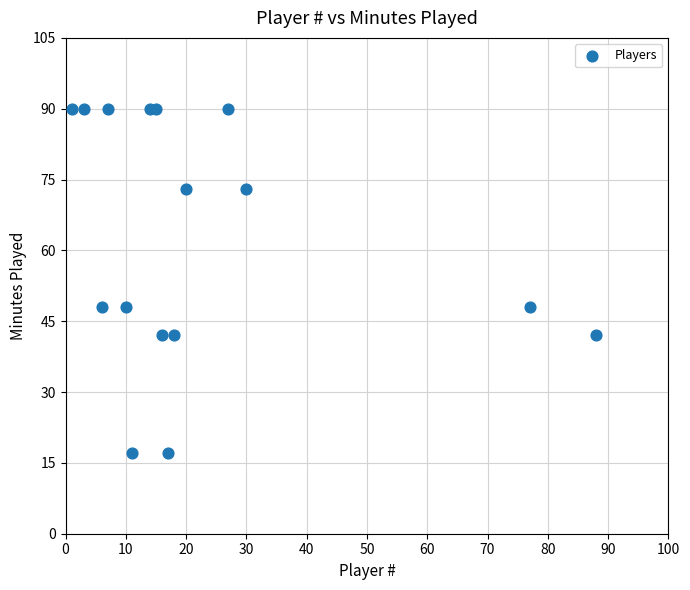

What is the range of Y values (max minus min)?

73